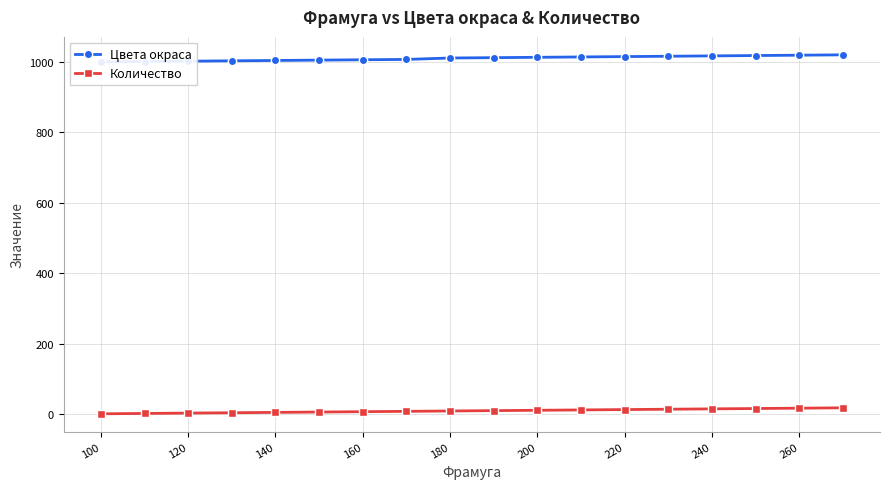

What is the value of the Цвета окраса point at the 12th from the left?

1014